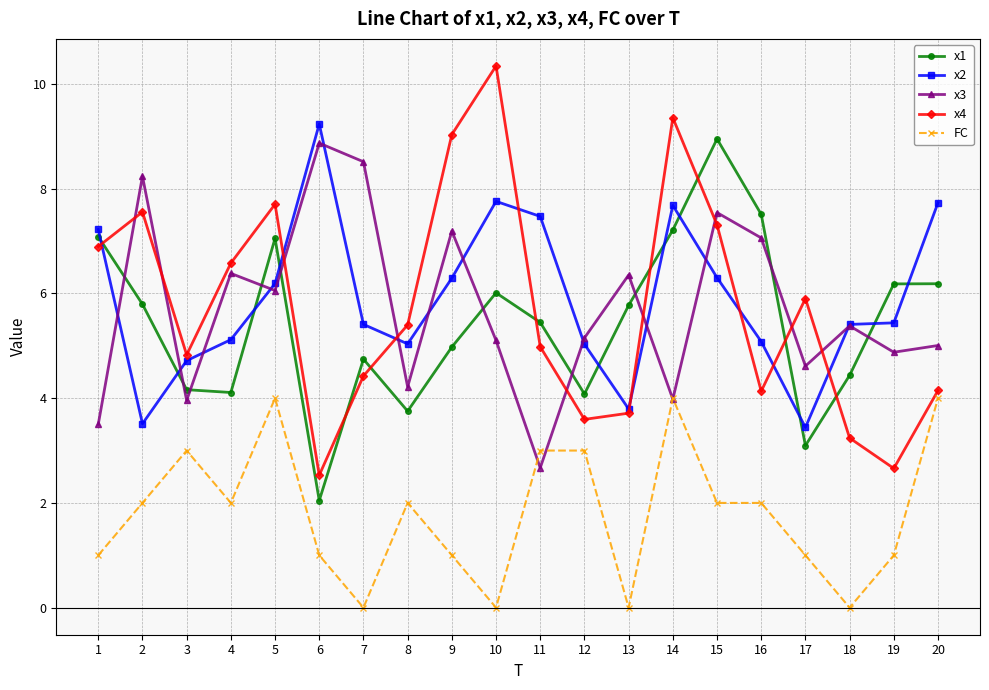

Between 4 and 20, which series saw the biggest shift?

x2